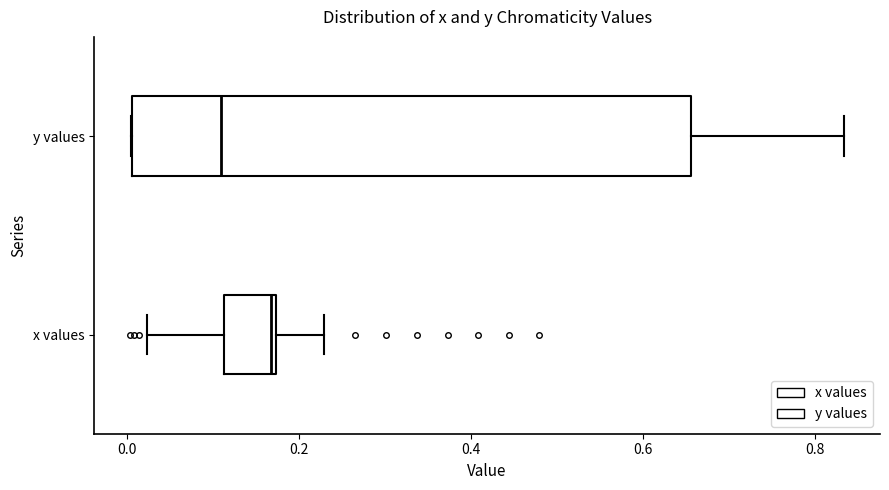

Comparing the boxes themselves (not the whiskers), which one is the widest?

y values